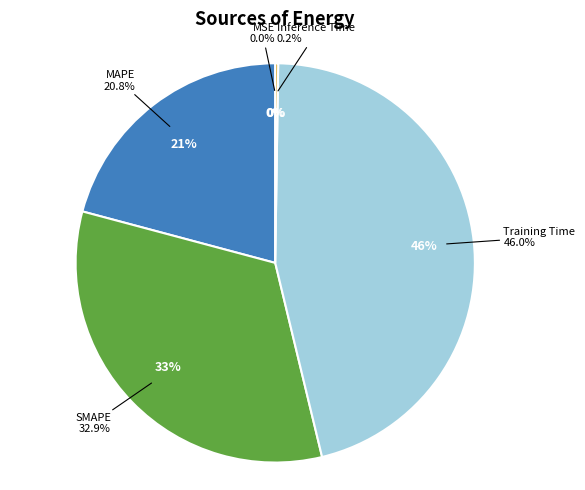

Do MAPE and Training Time together represent more than half of the pie?

Yes